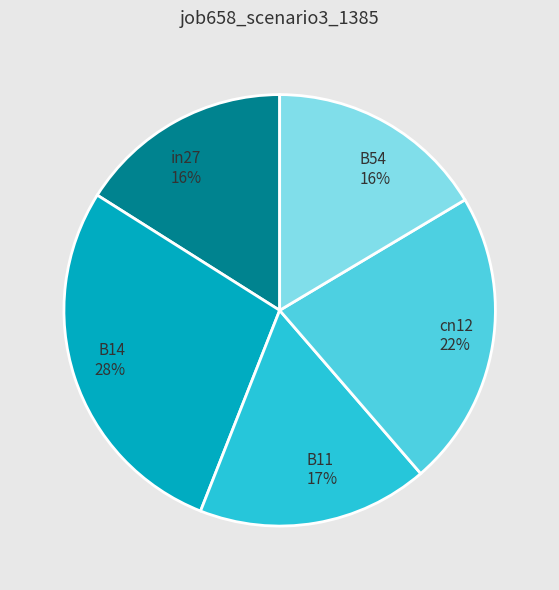

To the nearest percent, what percentage of the pie is B14?

28%